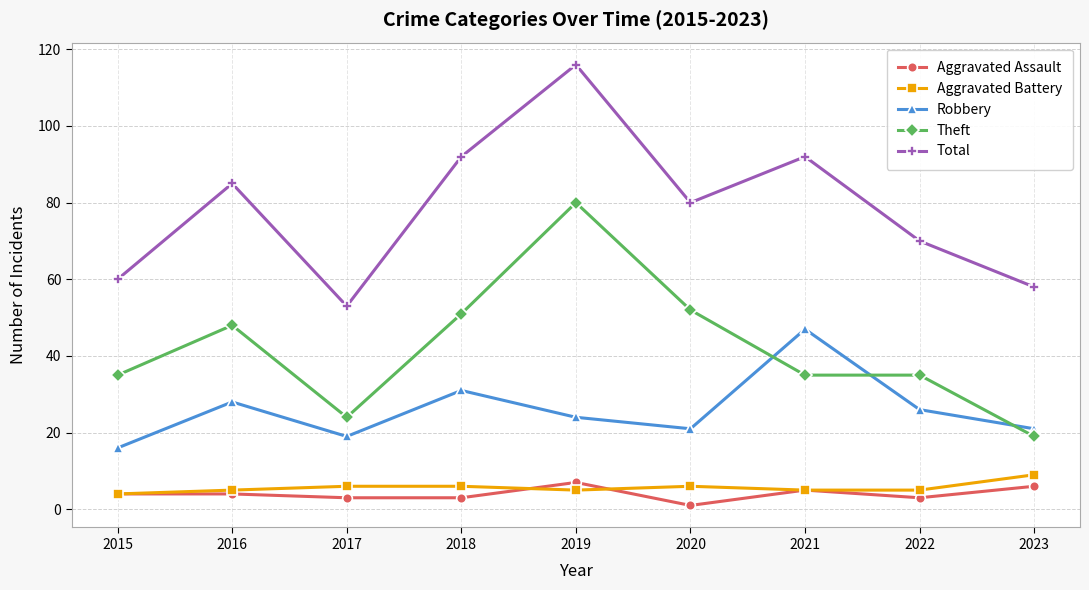

Where is the first local minimum for Robbery?

2017